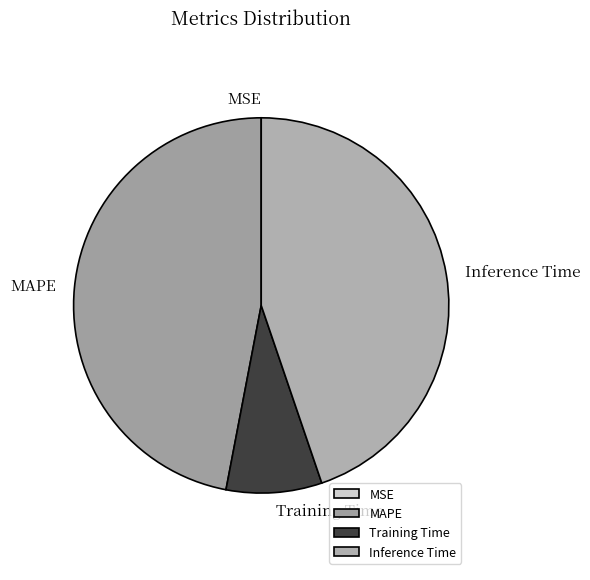

What is the largest slice in the pie chart?

MAPE